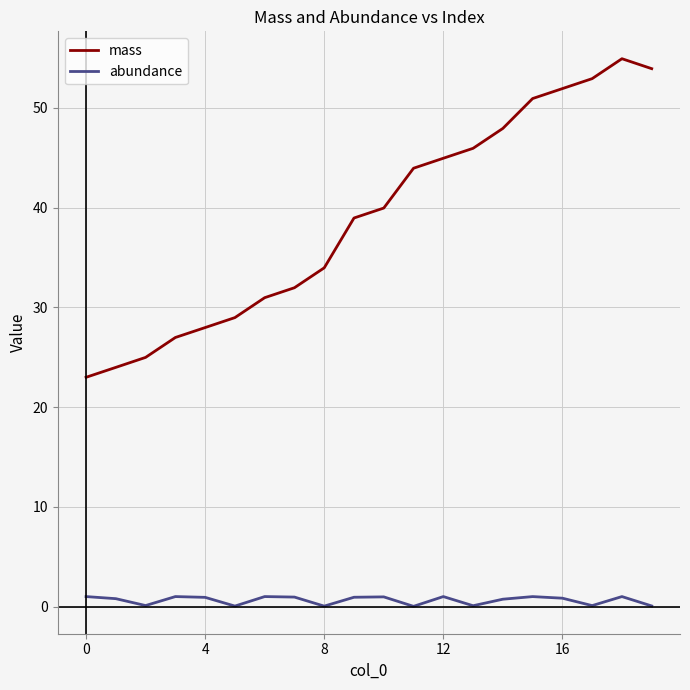

True or false: mass and abundance cross at least once.

False